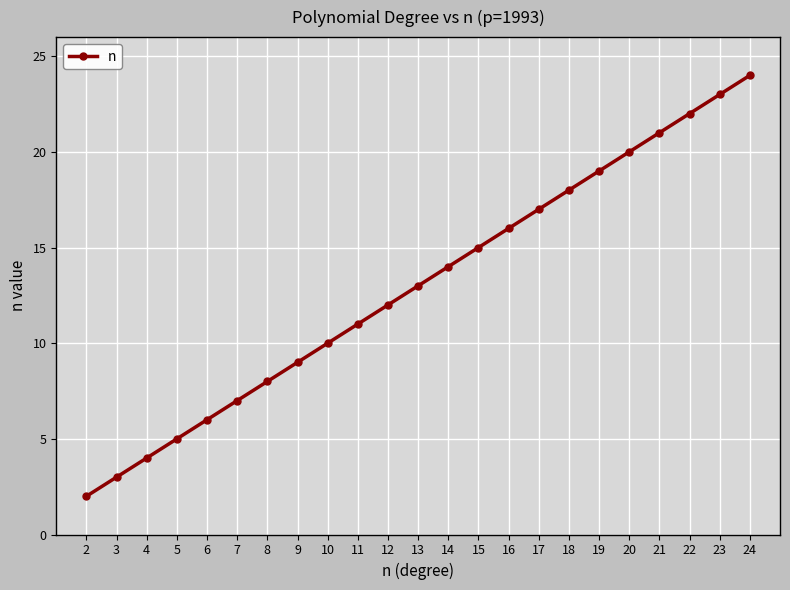

What is the value of the 5th point from the left?

6